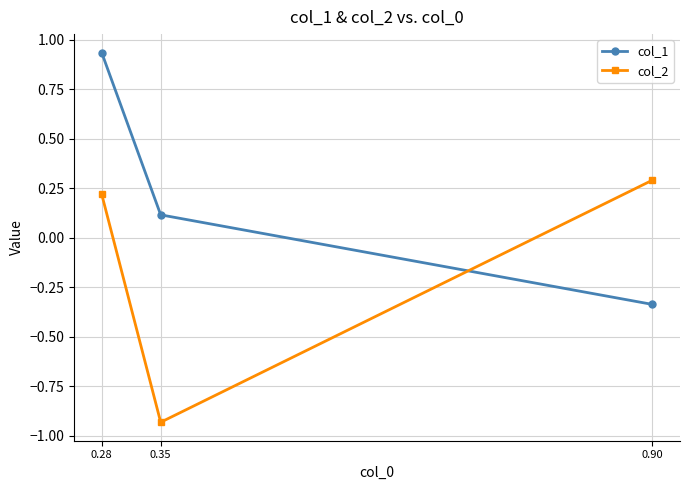

What is the sum of the col_1 values at 0.90 and 0.35?

-0.2